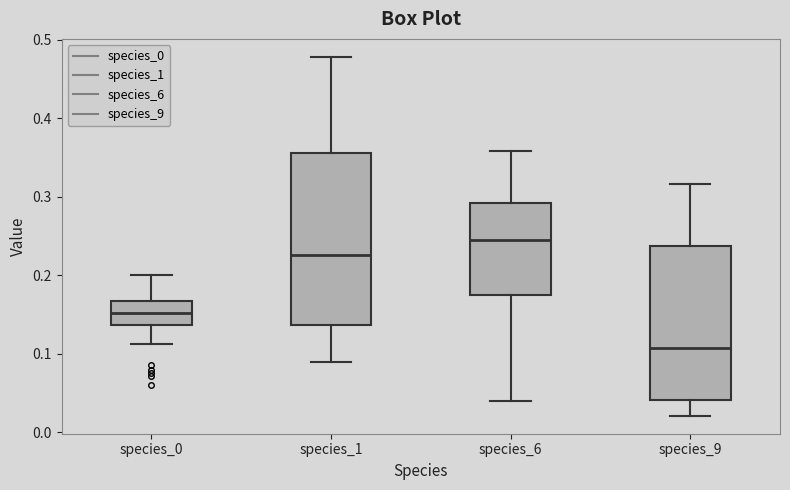

Which box is the tallest, from its lower edge to its upper edge?

species_1